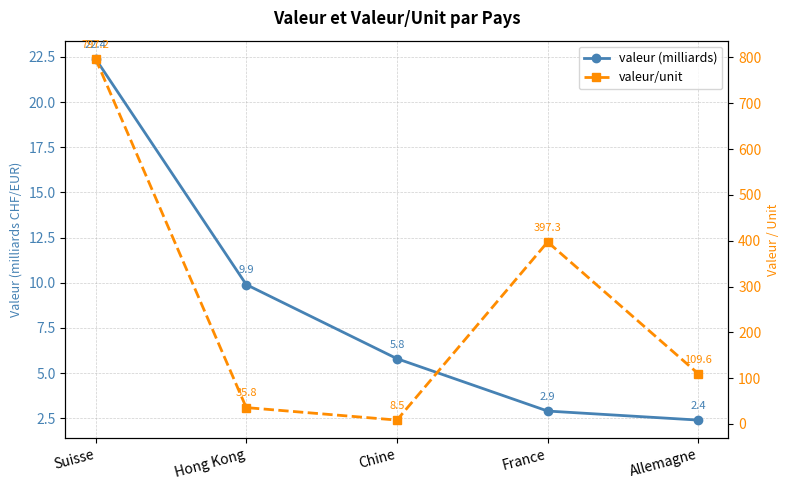

Reading left to right, list all the values displayed in this chart.

valeur (milliards): 22.4	9.9	5.8	2.9	2.4
valeur/unit: 797.2	35.8	8.5	397.3	109.6